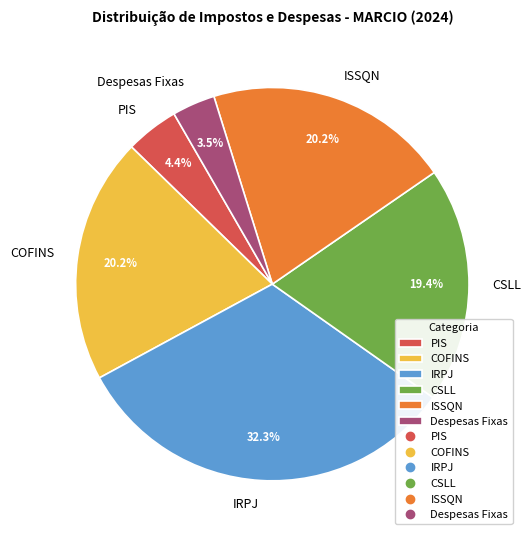

To the nearest percent, what percentage of the pie is PIS?

4%